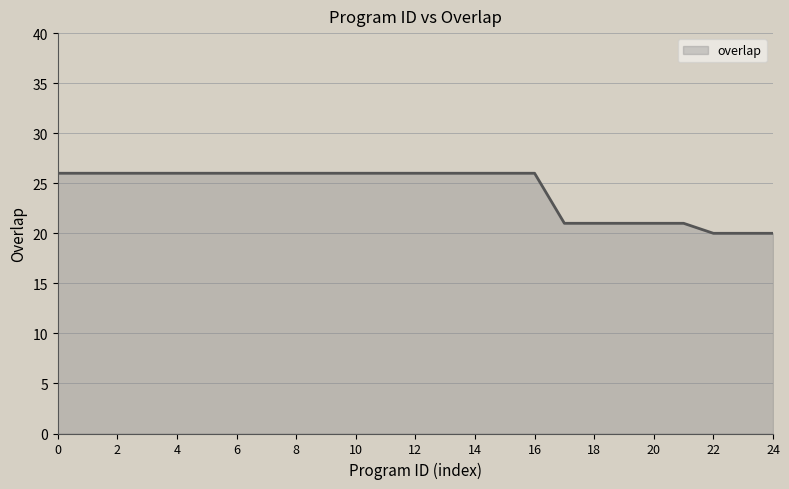

What is the difference between the maximum and minimum values?

6